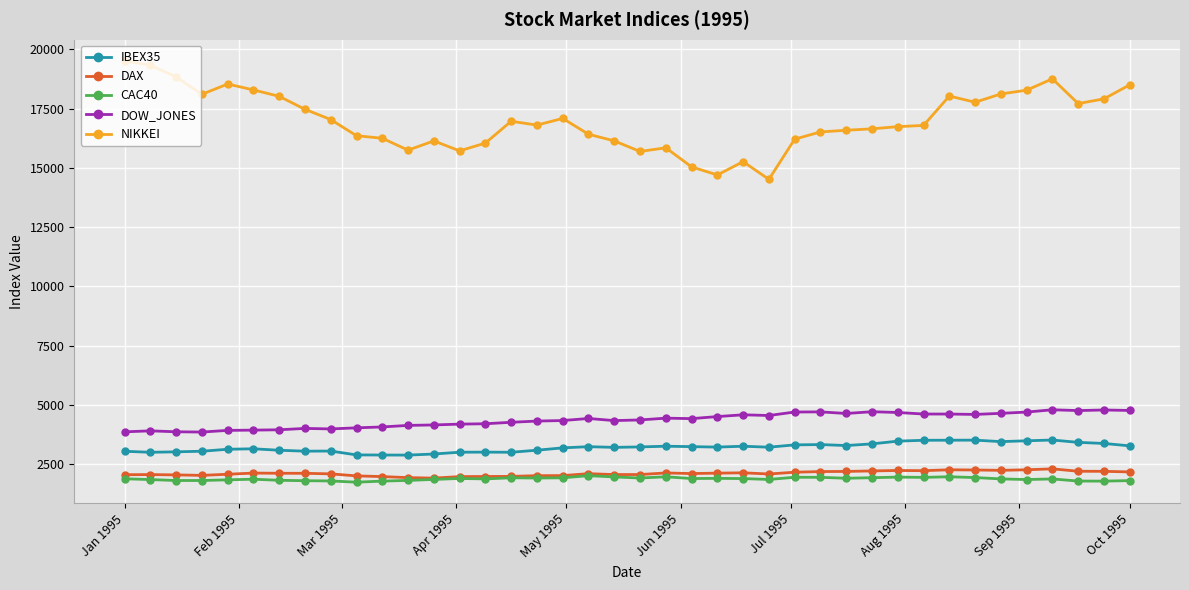

Count the number of categories in the chart.

40